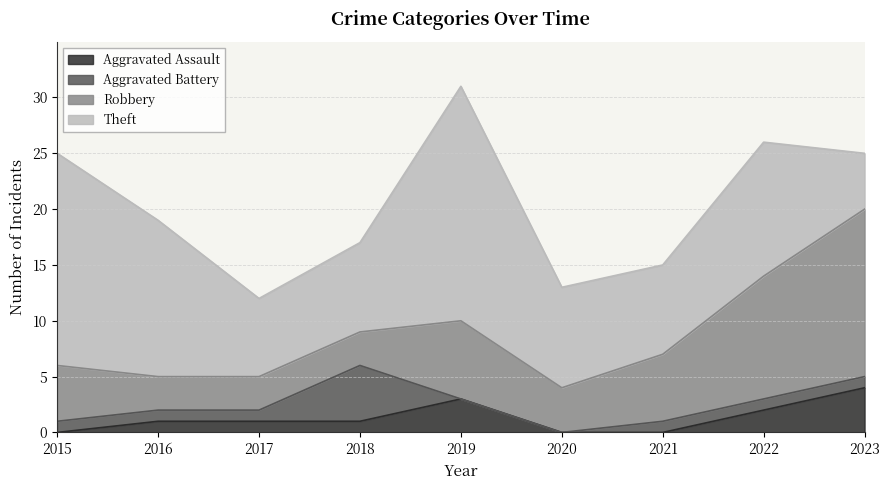

At which category does Theft reach its first local peak?

2019